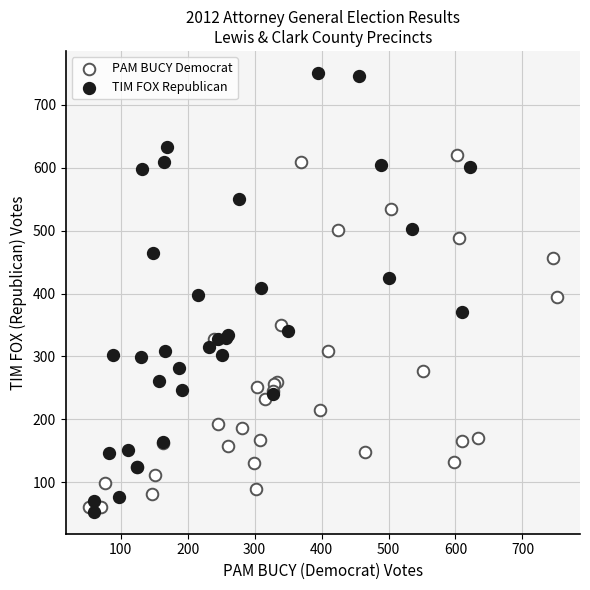

Which series has the widest spread of Y values?

TIM FOX Republican